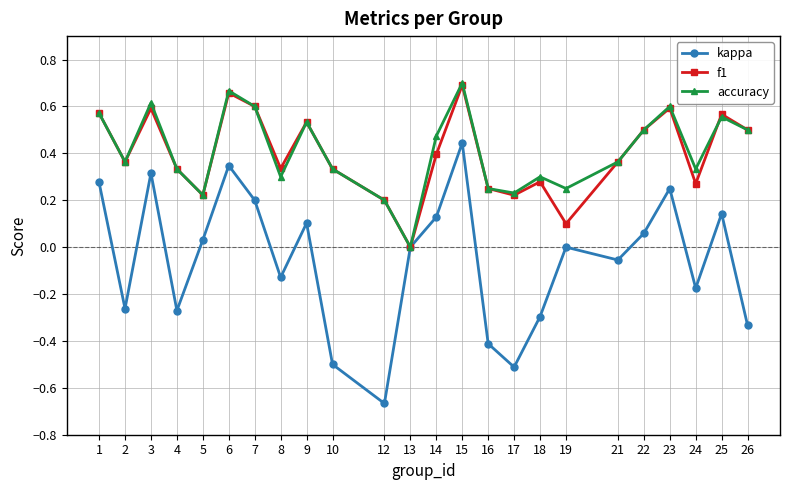

What is the total value across all series at 3?

1.5